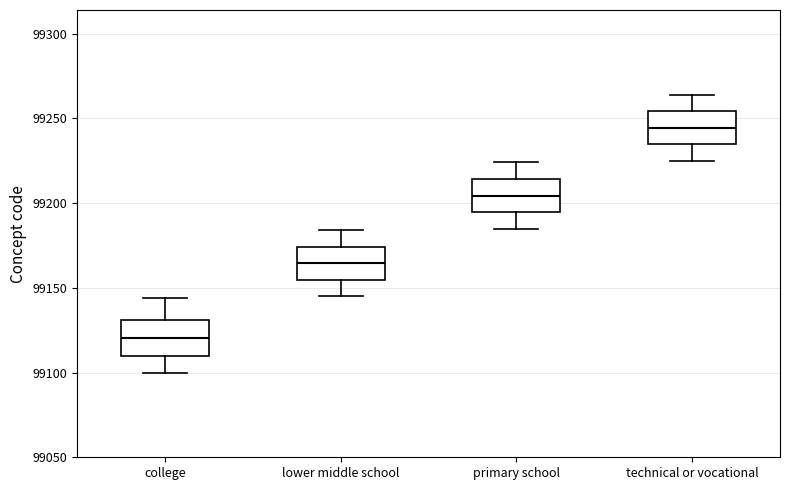

Reading left to right, read every box against the y-axis: the position of its median line, the range the box covers, and the ends of its whiskers. The values are not printed on the chart, so give them approximately, as read against the axis.

college: median 99120, box 99110 to 99130, whiskers 99100 to 99145
lower middle school: median 99165, box 99155 to 99175, whiskers 99145 to 99185
primary school: median 99205, box 99195 to 99215, whiskers 99185 to 99225
technical or vocational: median 99245, box 99235 to 99255, whiskers 99225 to 99265